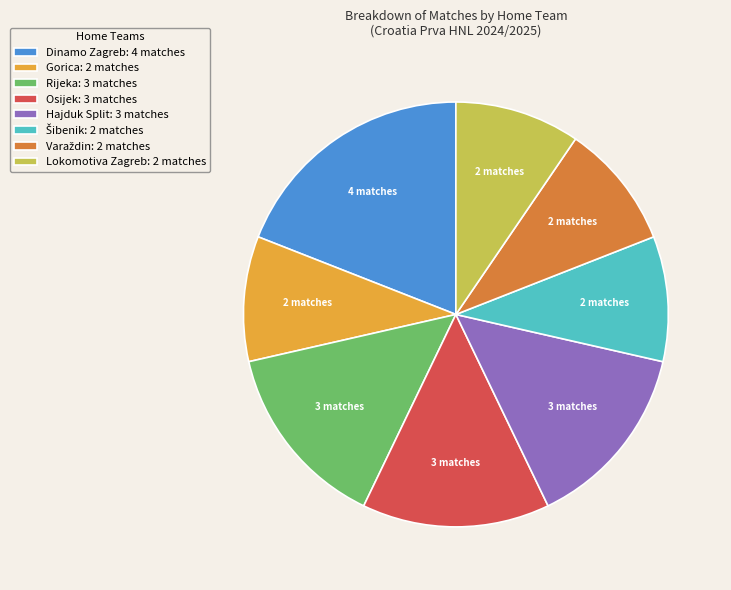

Is it true that Dinamo Zagreb: 4 matches is 19% of the pie?

True